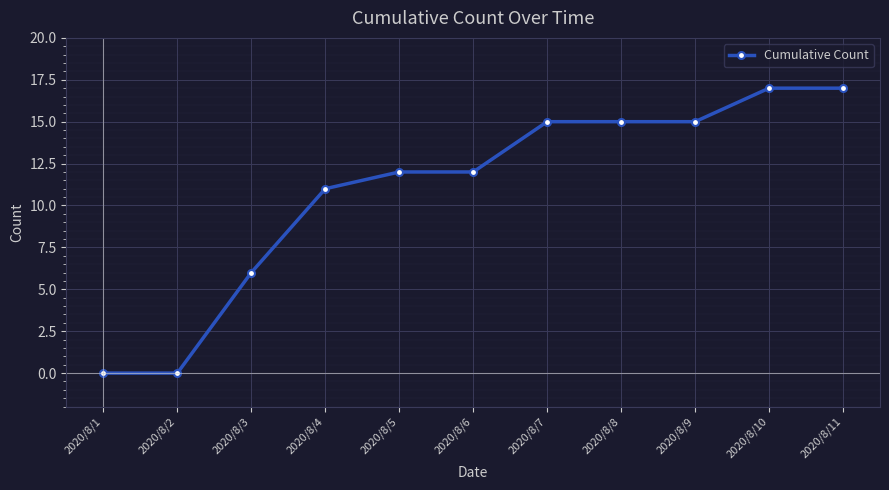

How many data points does each series have?

11